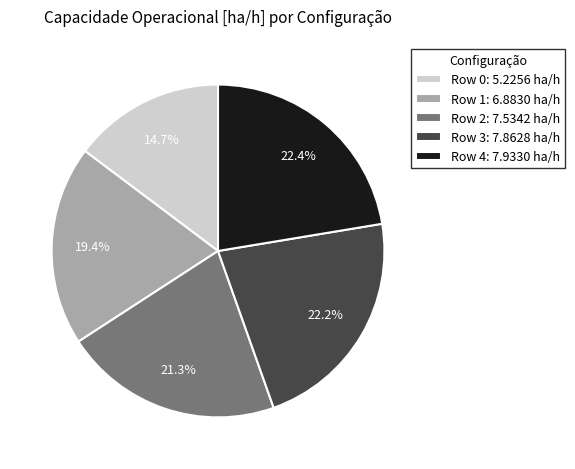

How many segments does this pie chart have?

5